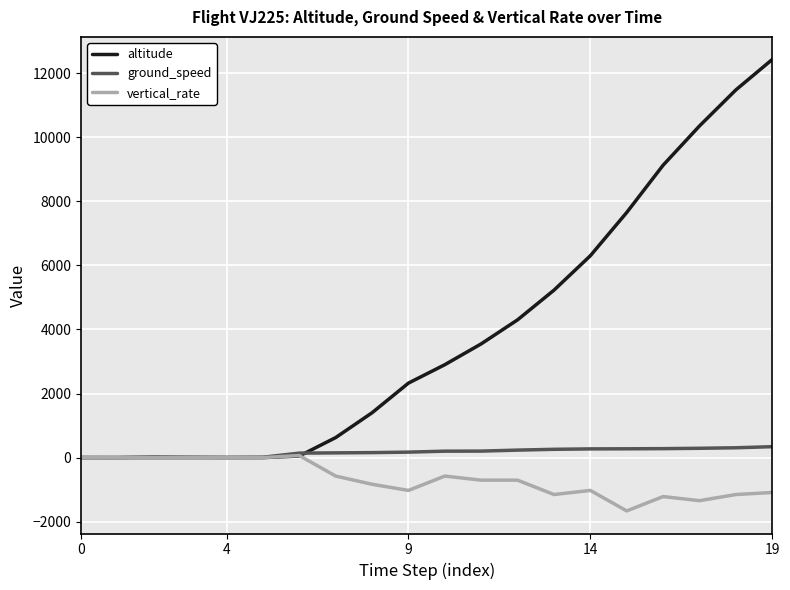

At how many categories does at least one series exceed 11230?

2